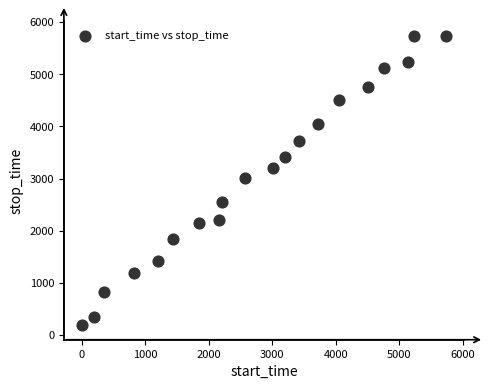

What is the range of X values (max minus min)?

5731